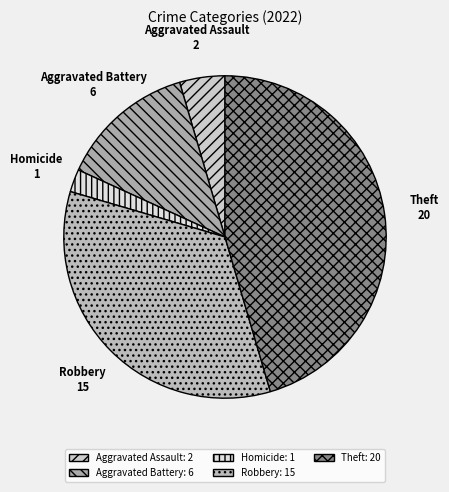

Which has a higher value, Aggravated Assault or Homicide?

Aggravated Assault